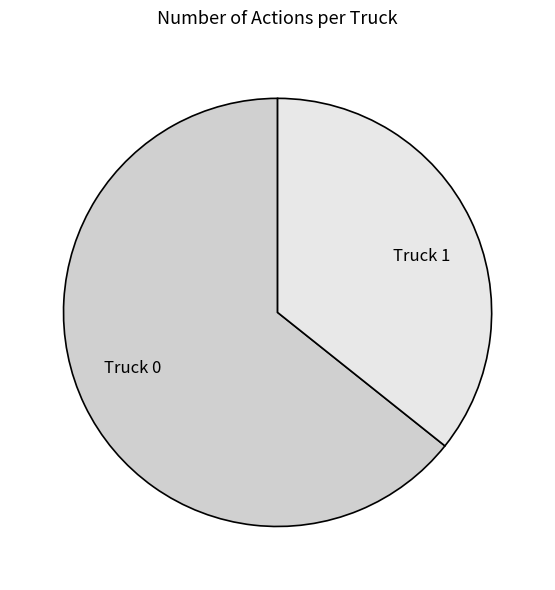

Rank the categories by value from lowest to highest.

Truck 1, Truck 0